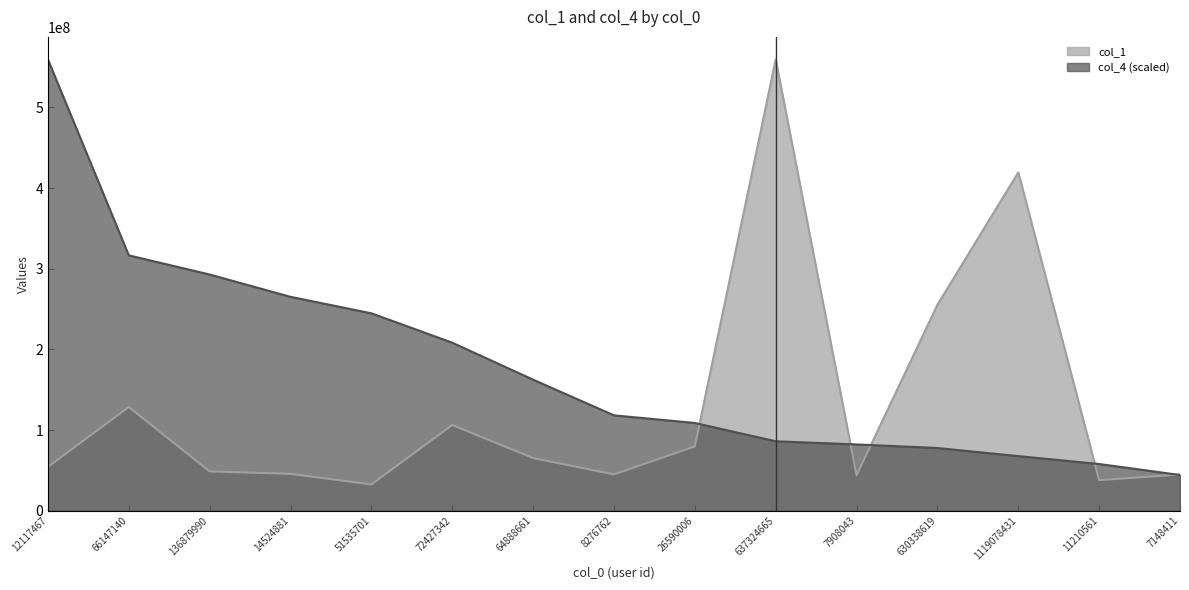

Does the chart display data point markers on the line(s)?

No